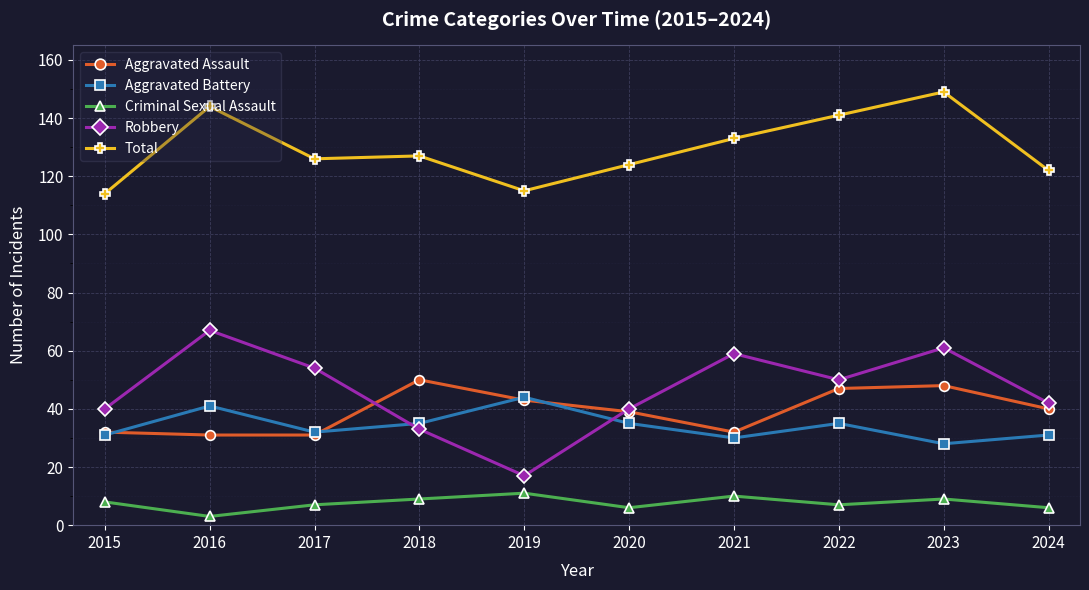

What is the difference between the Aggravated Assault values at 2019 and 2021?

11